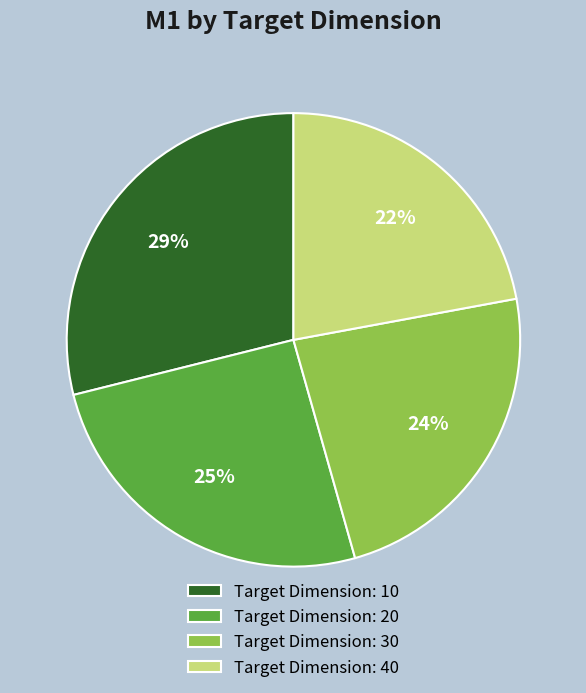

Count the number of slices in the pie.

4